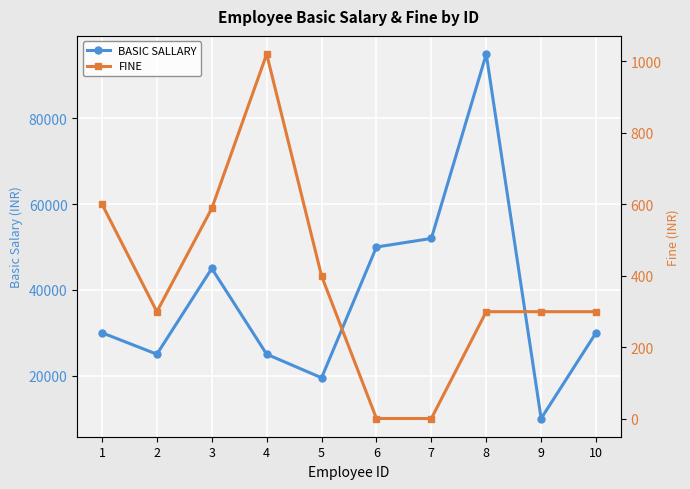

Reading left to right, list all the values displayed in this chart.

BASIC SALLARY: 1=30000	2=25000	3=45000	4=25000	5=19500	6=50000	7=52000	8=95000	9=10000	10=30000
FINE: 1=600	2=299	3=588	4=1020	5=399	6=0	7=0	8=299	9=299	10=299